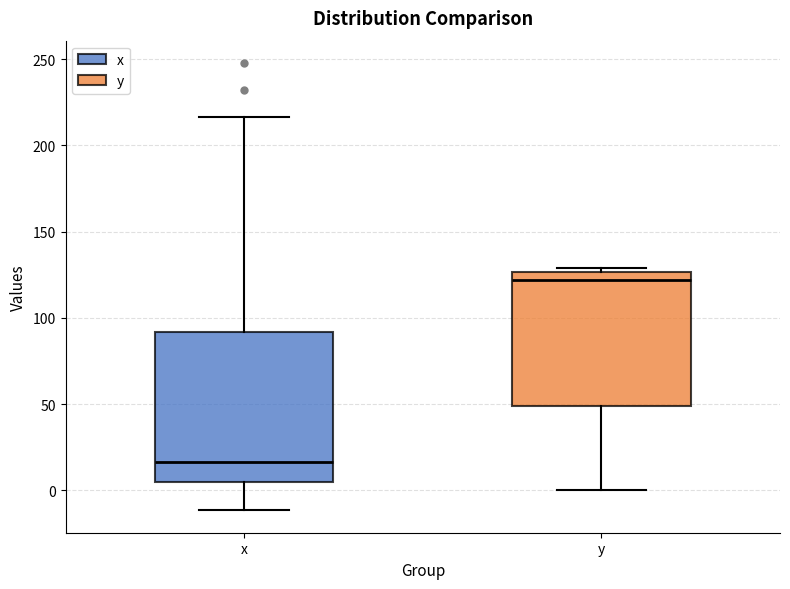

Which box's median line is the lowest?

x